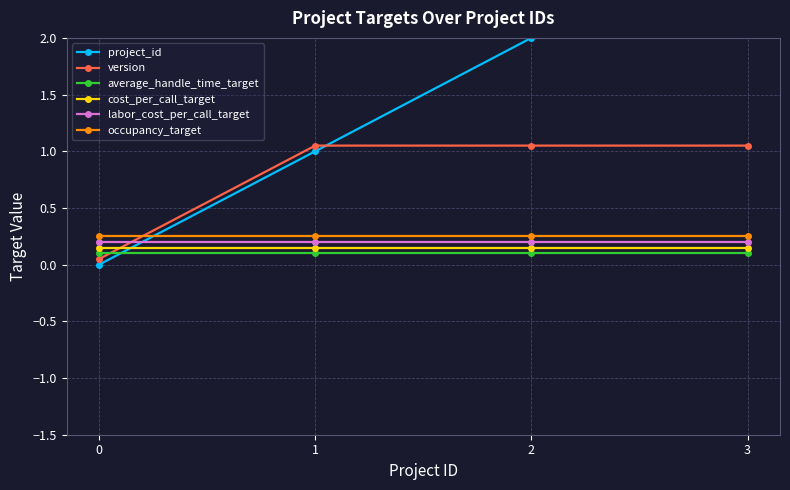

The cost_per_call_target series shows 0.2 at 0. True or false?

False